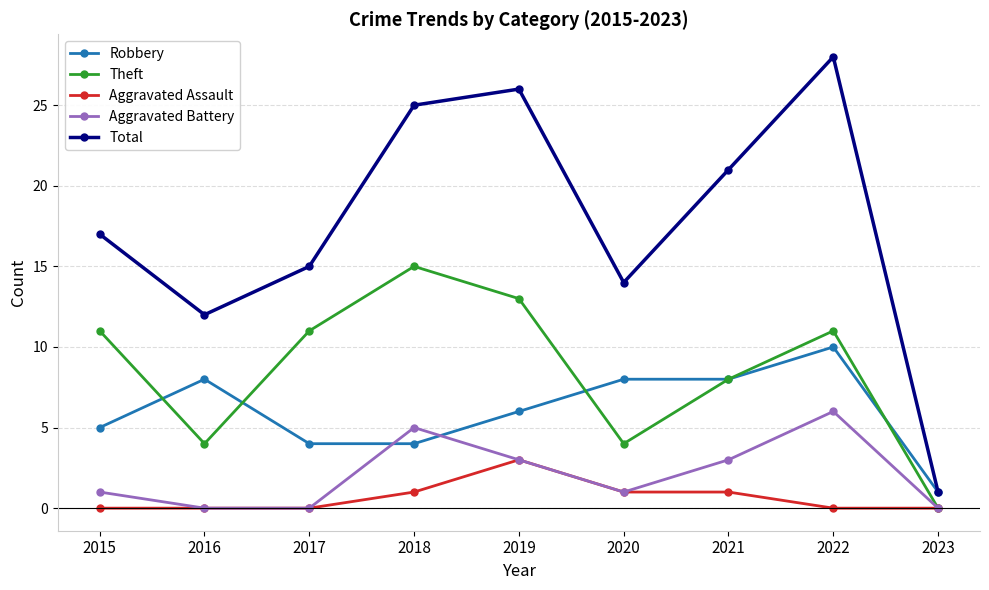

Where is the first local minimum for Total?

2016